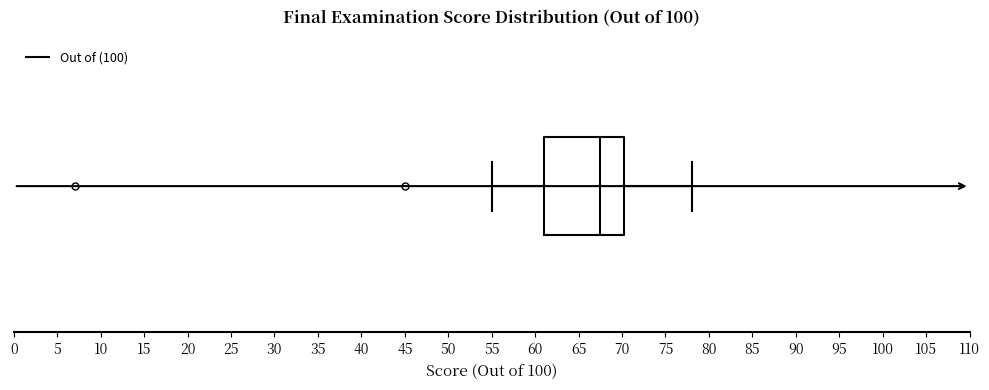

Where is the right edge of the box on the x-axis? The values are not printed on the chart, so give them approximately, as read against the axis.

70.5